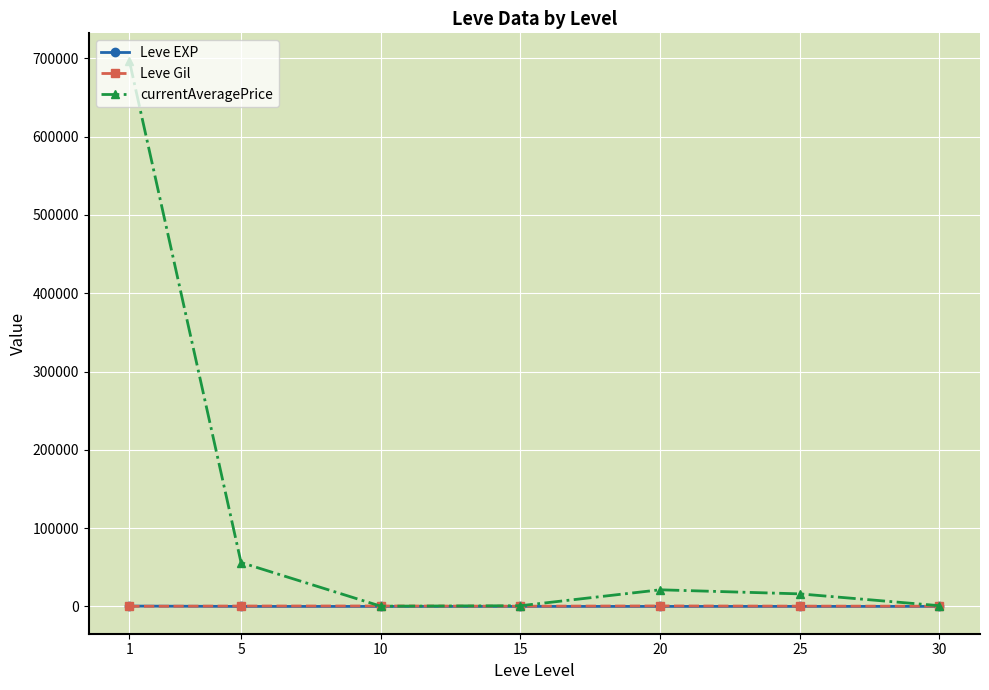

Which series has the largest range (max minus min)?

currentAveragePrice